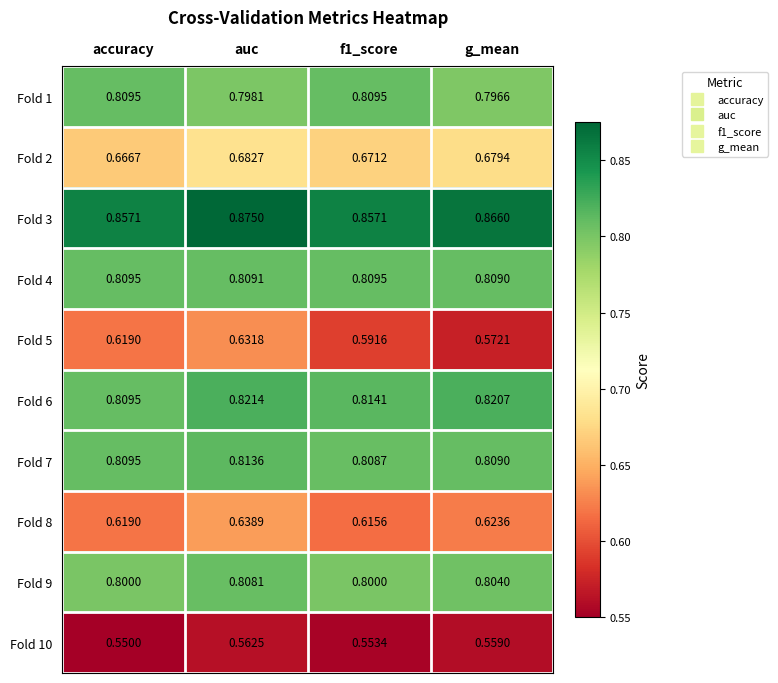

At which category does the chart reach its peak across all series?

auc